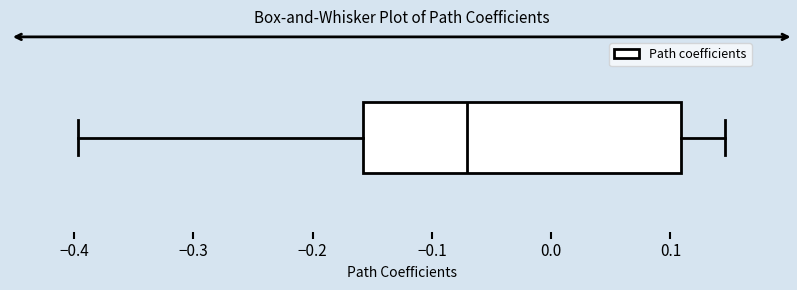

Read this box plot against the x-axis: the position of the median line, the range covered by the box, and the ends of both whiskers. The values are not printed on the chart, so give them approximately, as read against the axis.

median -0.07, box -0.16 to 0.11, whiskers -0.40 to 0.15